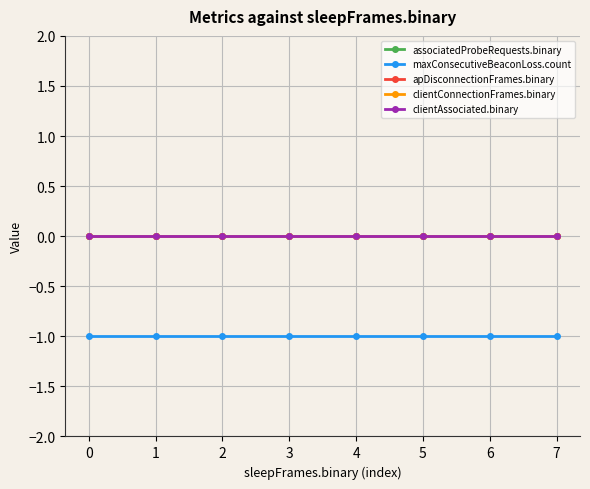

Does the chart have visible grid lines?

Yes